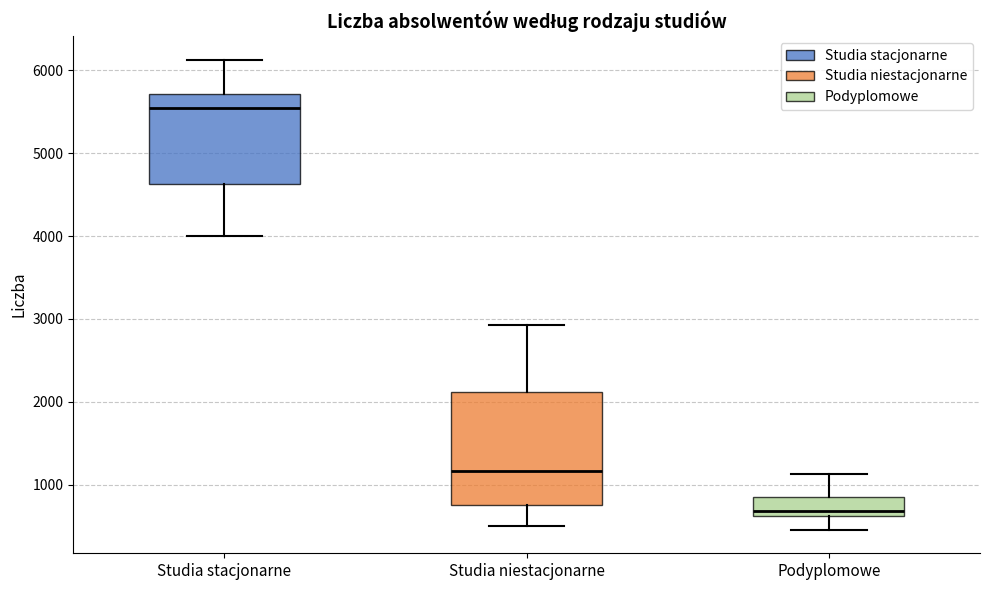

Comparing the boxes themselves (not the whiskers), which one is the tallest?

Studia niestacjonarne